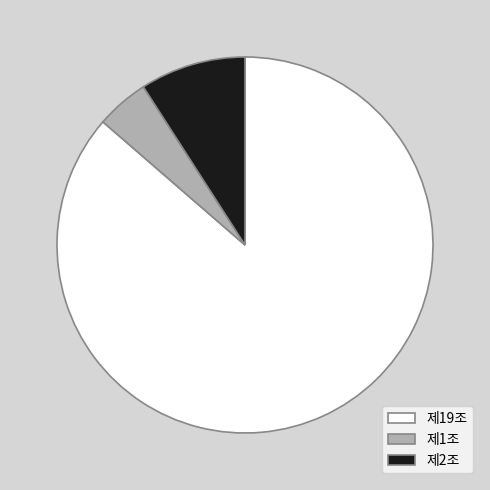

Approximately how many times larger is the value at 제2조 compared to 제1조?

2.0